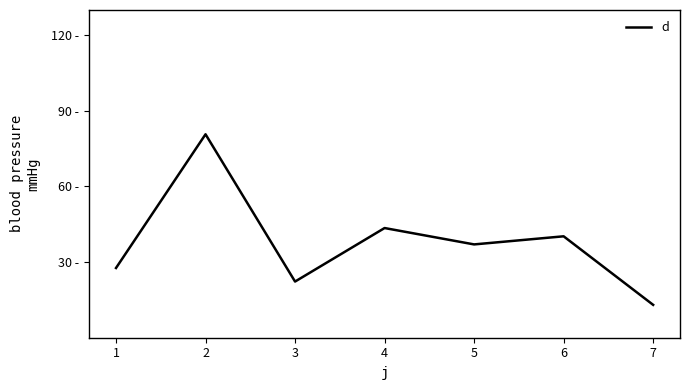

Where is the data nearest to the value 46?

4